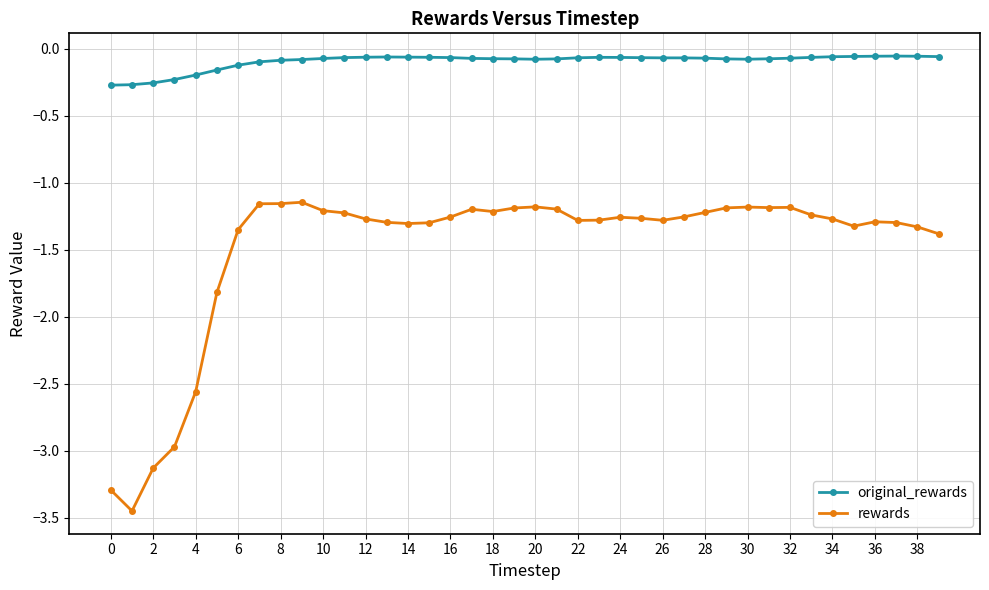

True or false: rewards has more than 1 interior local peaks.

True